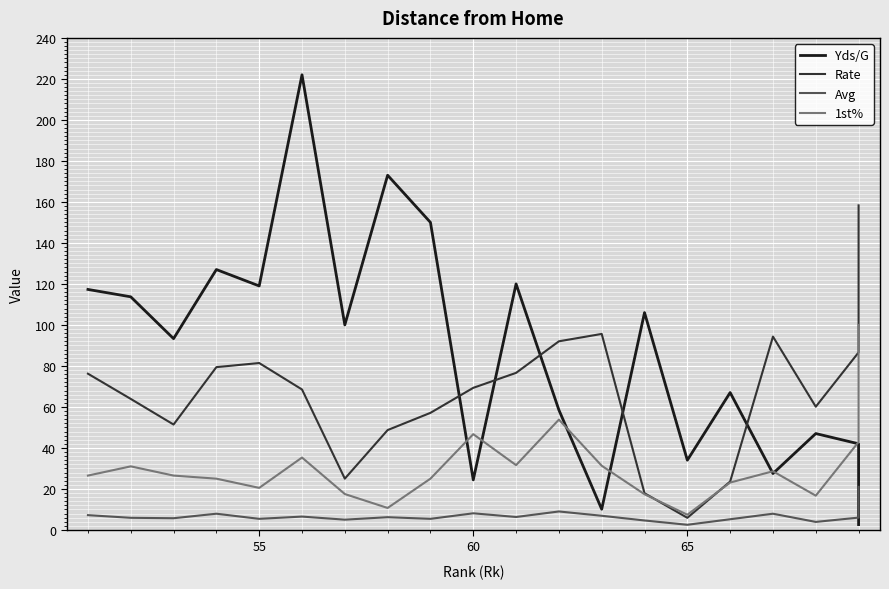

How many times do Avg and Yds/G cross each other?

1